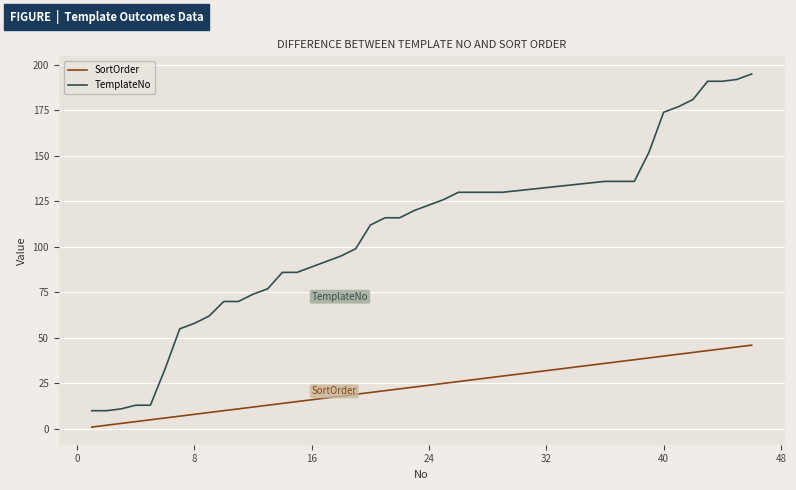

What is the difference between the maximum and minimum values in the SortOrder series?

45